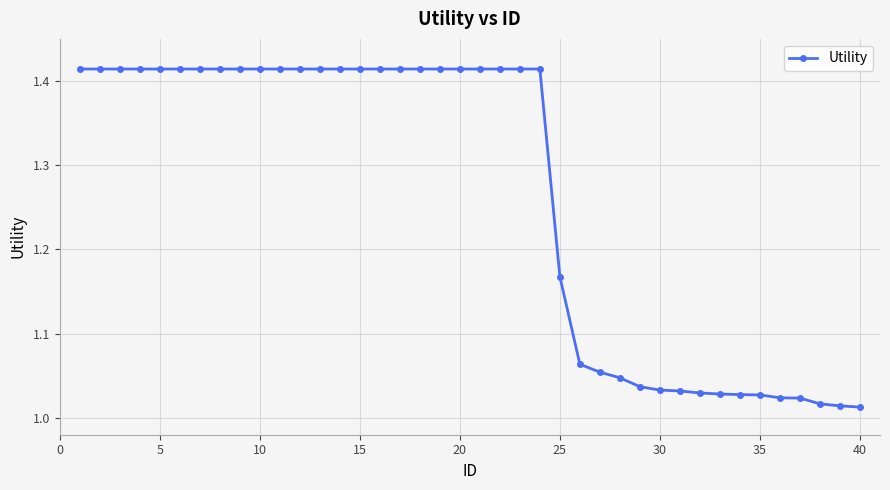

What is the sum of all values?

50.6